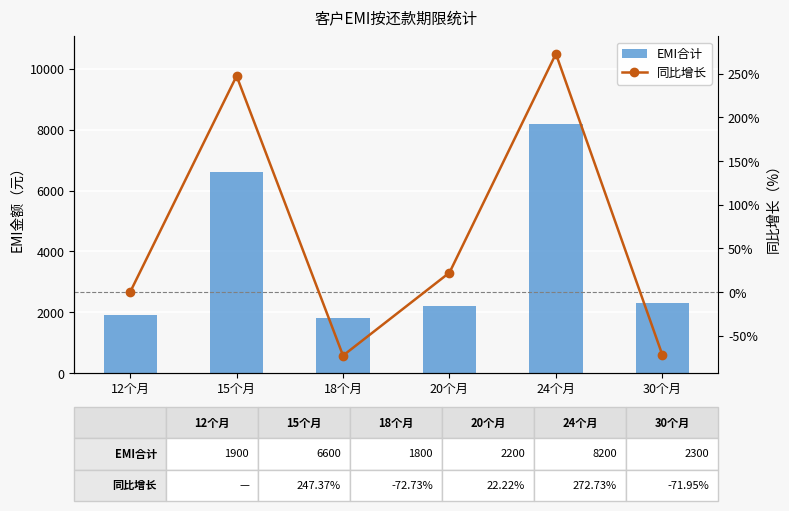

Reading left to right, what are all the values shown in this chart?

EMI合计: 1900.0	6600.0	1800.0	2200.0	8200.0	2300.0
同比增长: 0.0	247.4	-72.7	22.2	272.7	-72.0